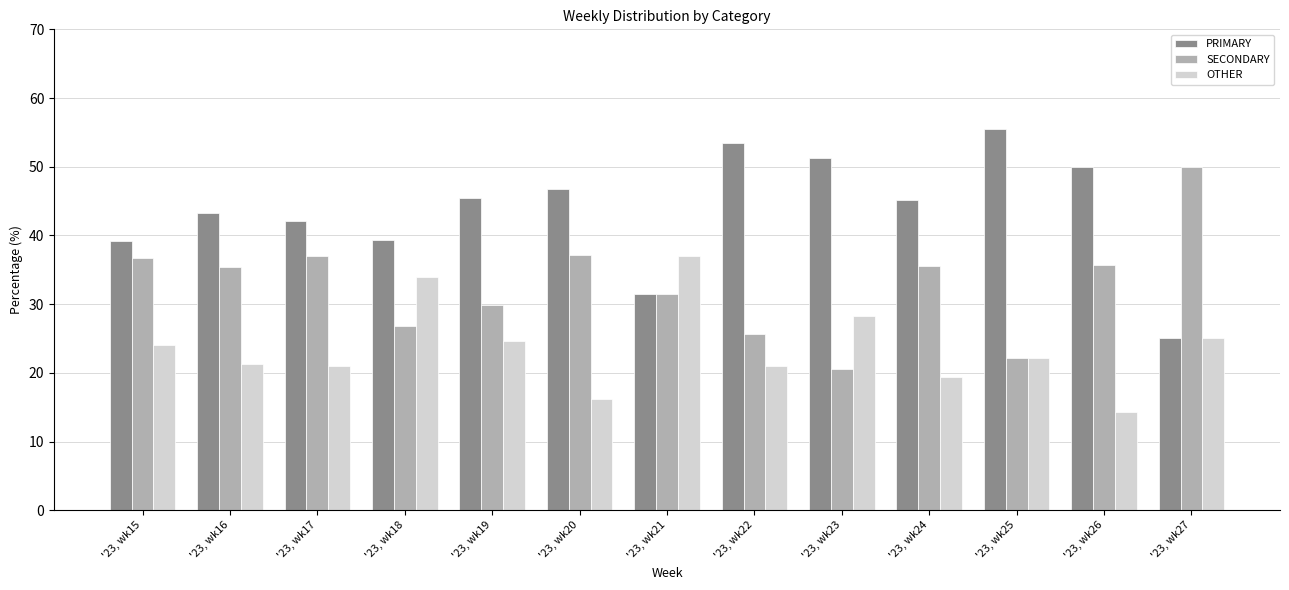

What is the difference between the highest and lowest values at '23, wk18?

12.5